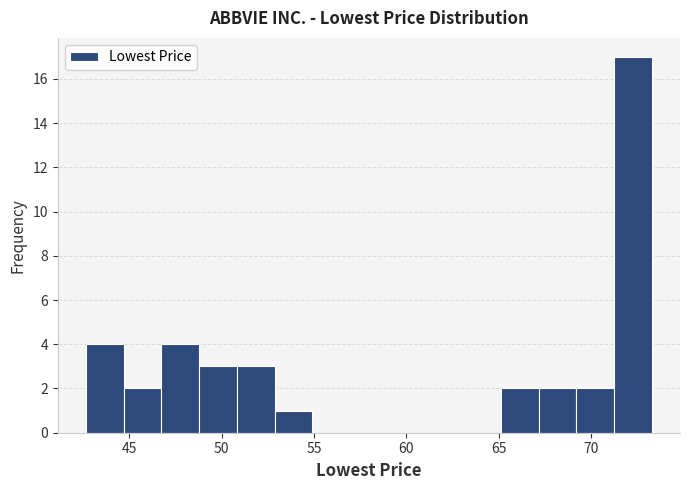

Reading left to right, list every bar in this chart as the range it spans on the x-axis followed by its height. Neither the bar edges nor the heights are printed on the chart, so give them approximately, as read against the axes.

42.5 to 44.5: 4
44.5 to 47.0: 2
47.0 to 49.0: 4
49.0 to 51.0: 3
51.0 to 53.0: 3
53.0 to 55.0: 1
55.0 to 57.0: 0
57.0 to 59.0: 0
59.0 to 61.0: 0
61.0 to 63.0: 0
63.0 to 65.0: 0
65.0 to 67.0: 2
67.0 to 69.0: 2
69.0 to 71.0: 2
71.0 to 73.5: 17